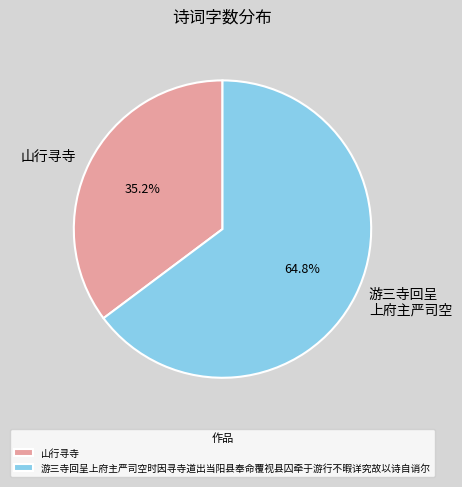

How many segments does this pie chart have?

2